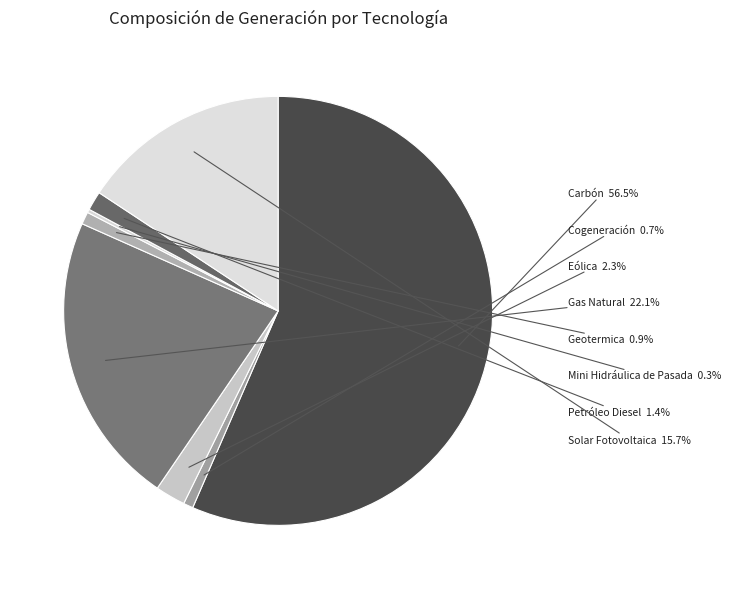

What percentage is the Gas Natural slice, to the nearest percent?

22%